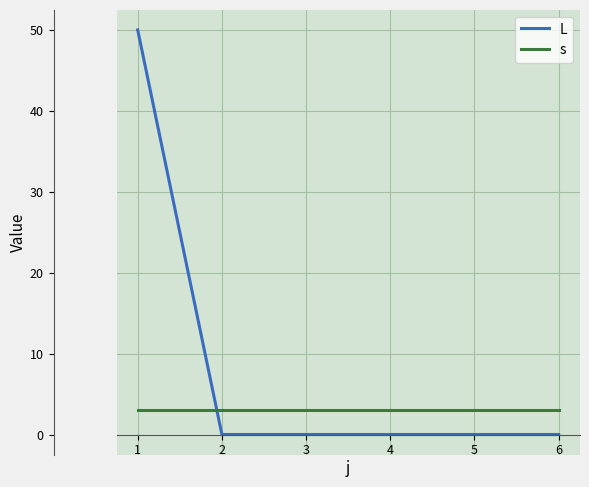

The L series shows 0 at 3. True or false?

True